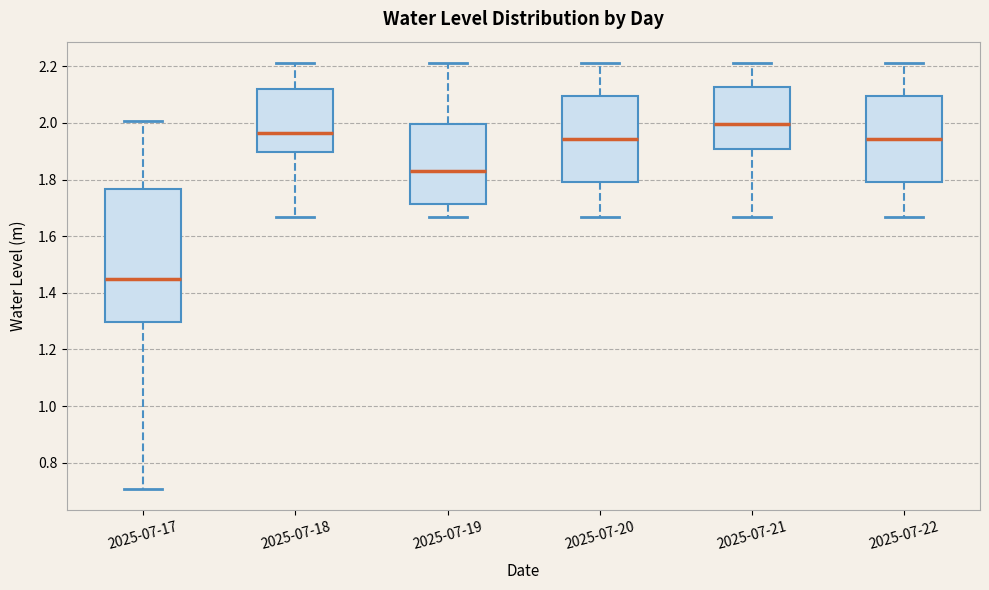

Where does the lower whisker of the box for 2025-07-17 end on the y-axis? The values are not printed on the chart, so give them approximately, as read against the axis.

0.70